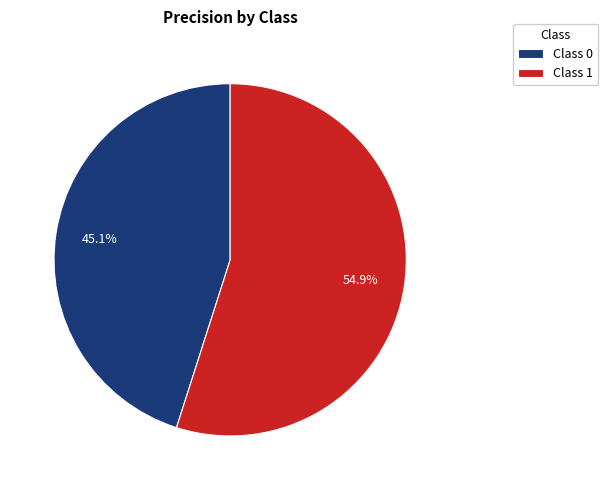

How many slices are in this pie chart?

2